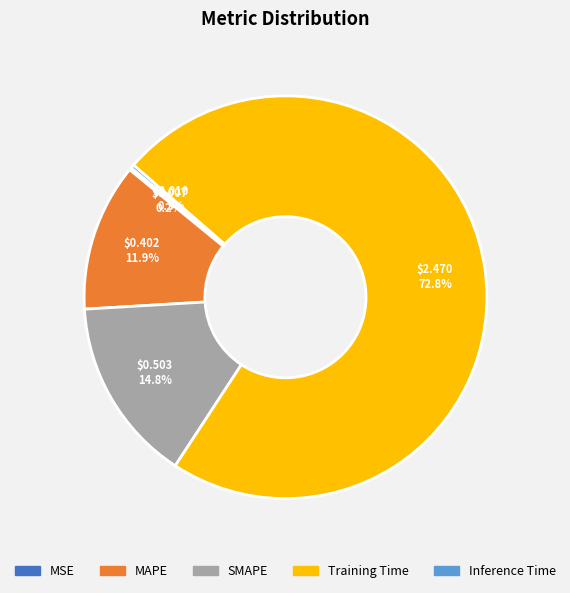

What is the total percentage of Inference Time and Training Time?

73.1%